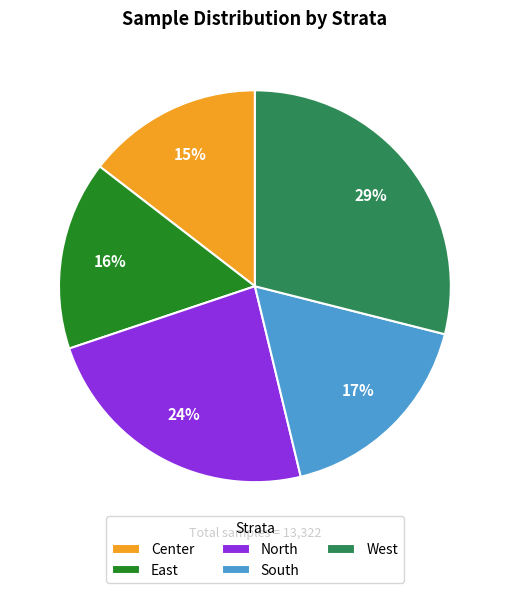

What percentage is the East slice, to the nearest percent?

16%